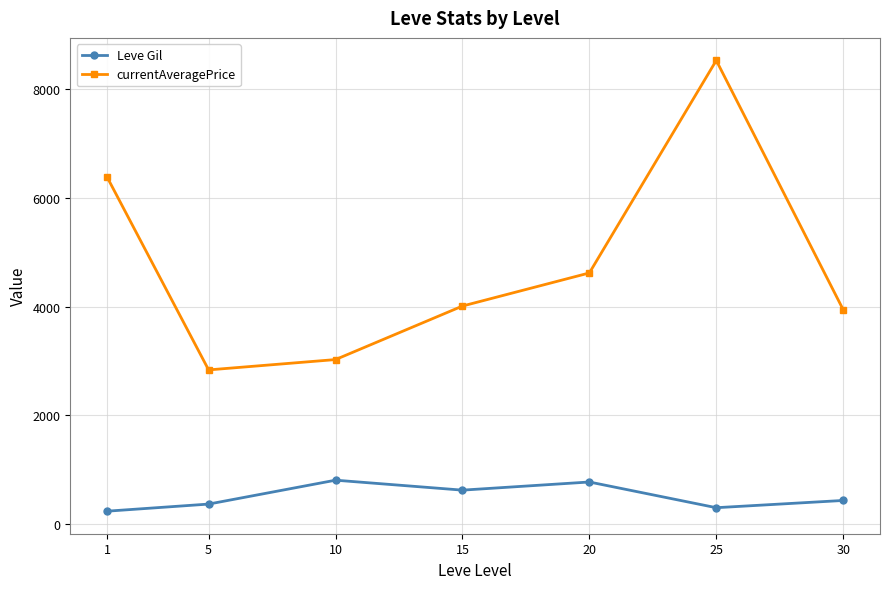

How many categories are shown in the chart?

7